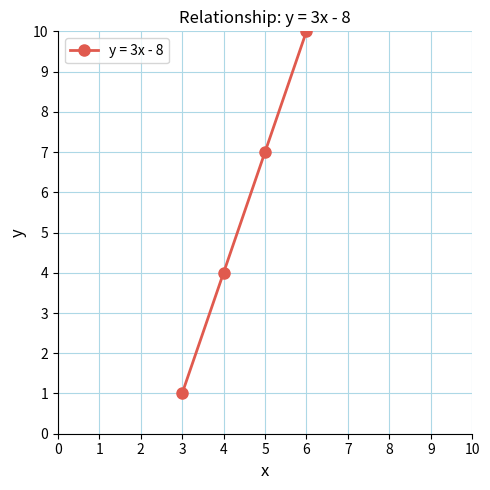

How many values are between 4 and 10?

3